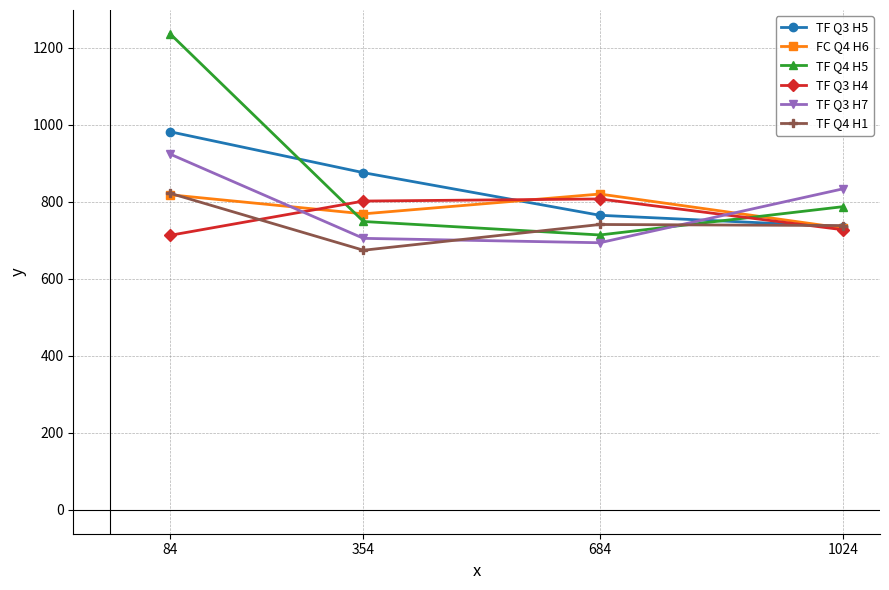

What is the difference between the highest and lowest values at 684?

126.5